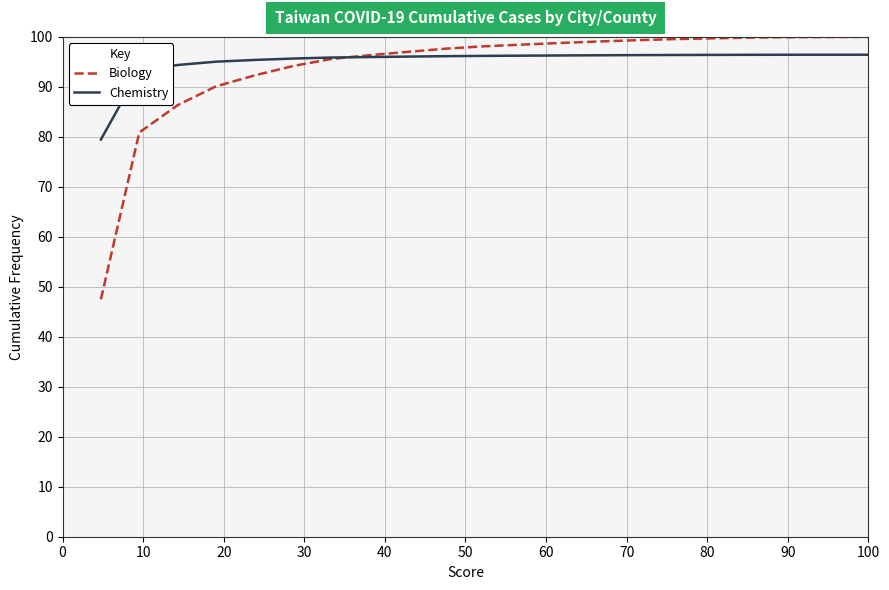

Which series has the widest spread of values?

Biology